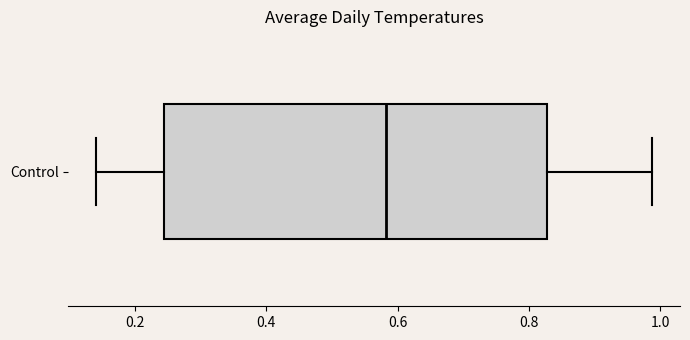

Read this box plot against the x-axis: the position of the median line, the range covered by the box, and the ends of both whiskers. The values are not printed on the chart, so give them approximately, as read against the axis.

median 0.58, box 0.24 to 0.82, whiskers 0.14 to 0.98